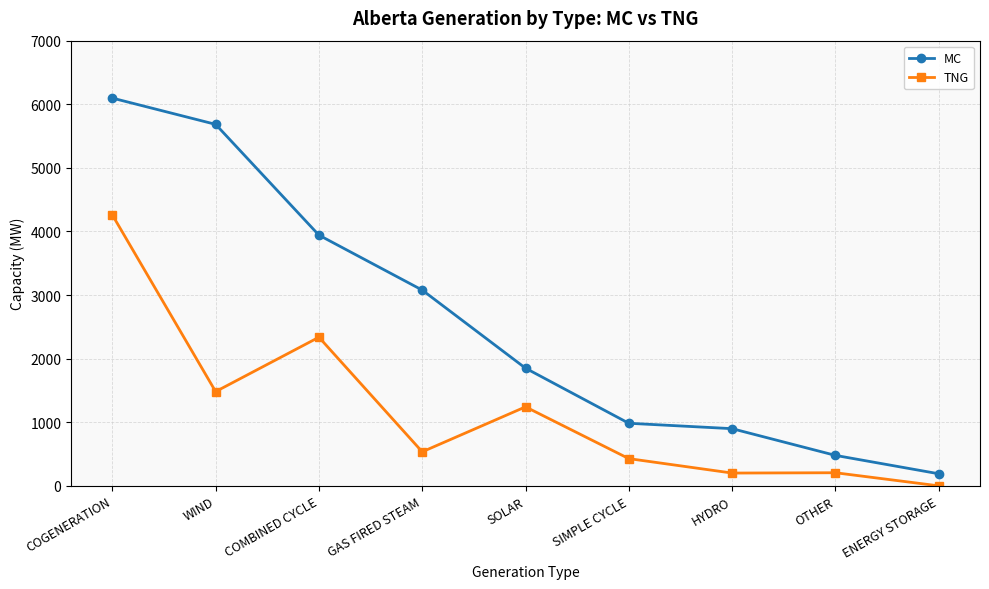

Is it true that TNG equals 201 at HYDRO?

True